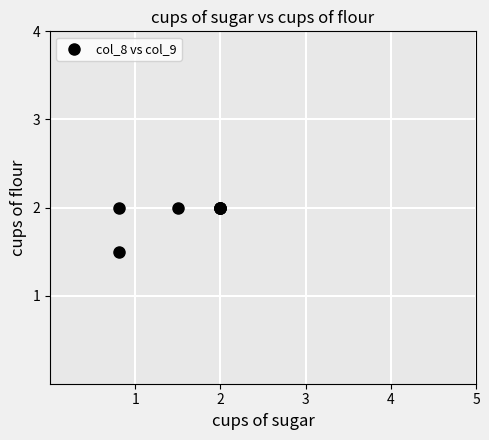

What Y value in the scatter plot is closest to 1?

1.5